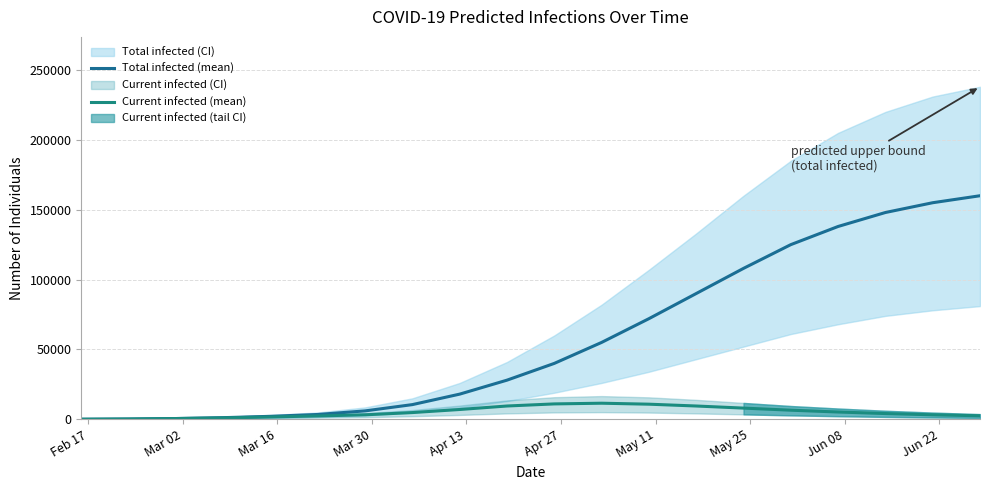

How many data points in Total infected (mean) are above 40000?

9